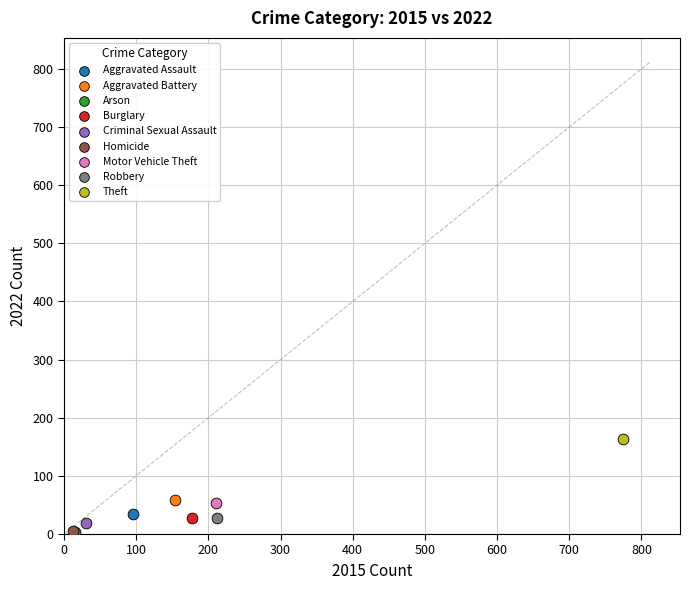

Which series reaches the maximum Y coordinate?

Theft